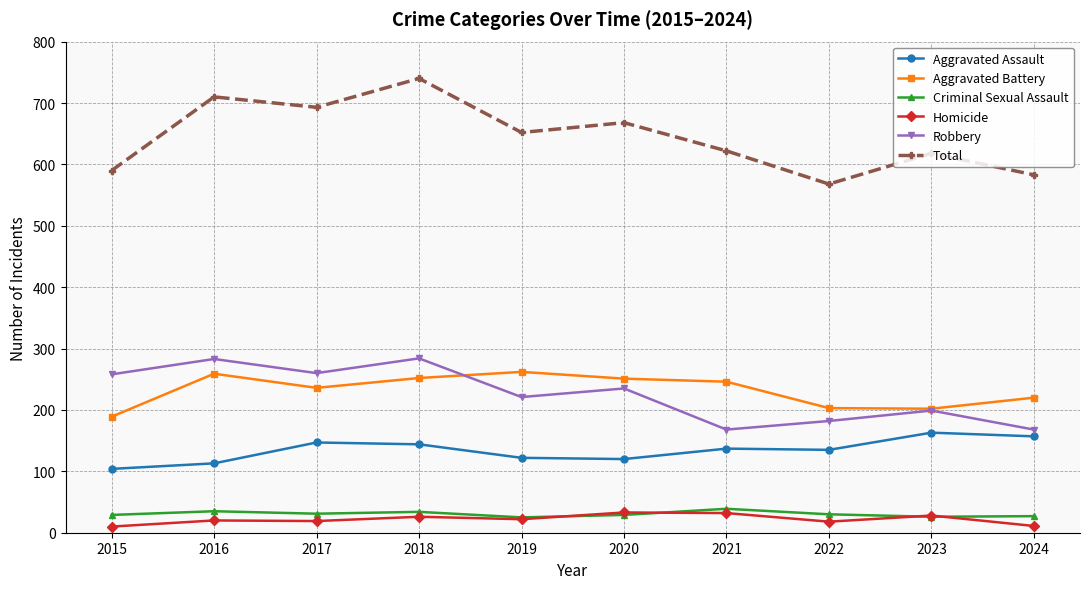

Which category has the highest value across all series?

2018